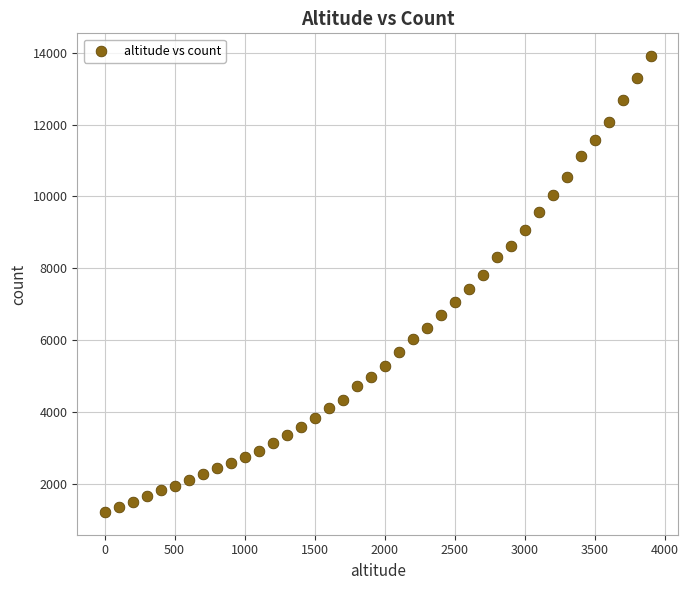

What is the range of Y values (max minus min)?

12699